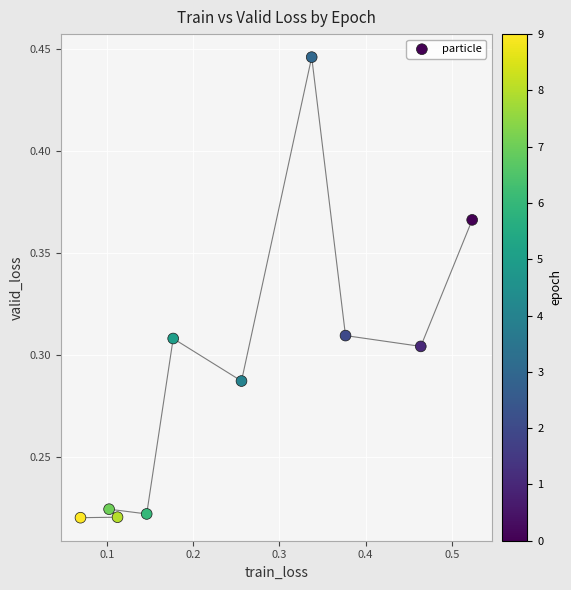

What is the range of X values (max minus min)?

0.5